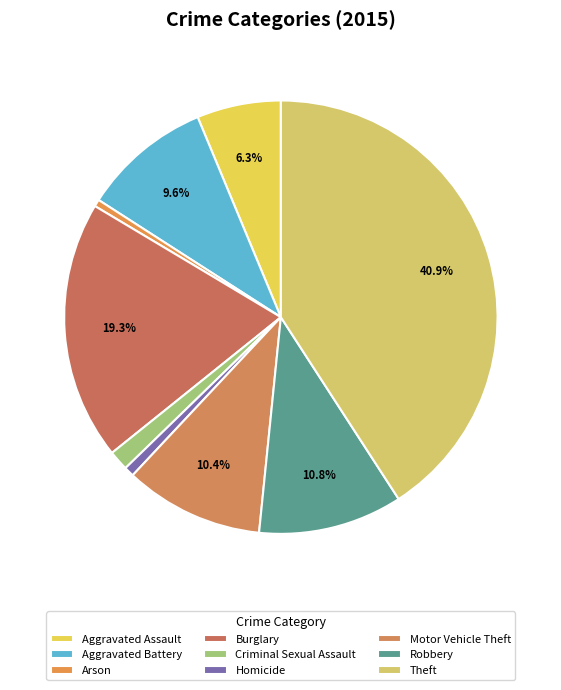

Combined, what portion of the pie is Burglary and Robbery?

30.1%